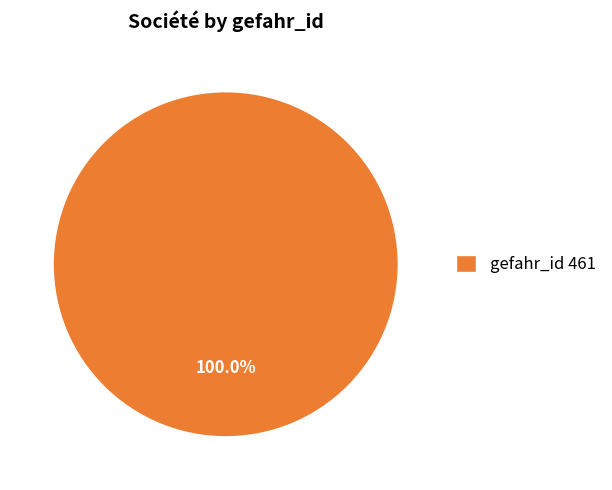

Is gefahr_id 461 the majority of the pie?

Yes